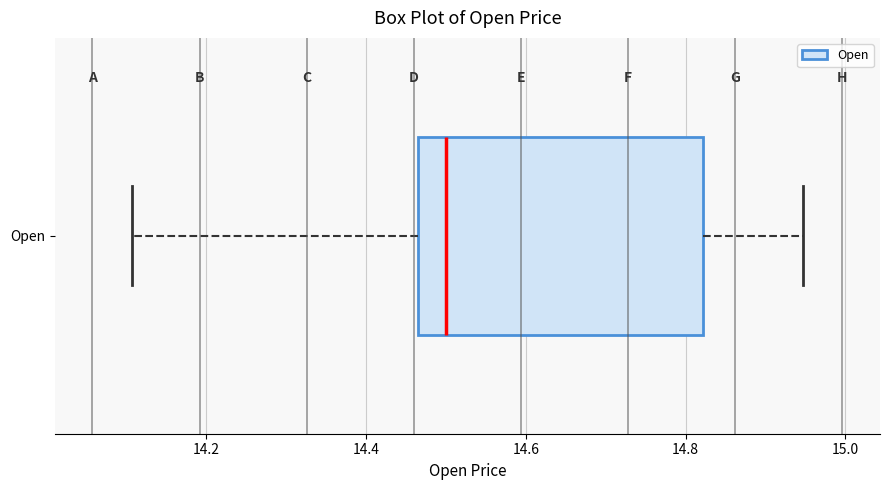

Transcribe this box plot: give where the median line is, the range the box spans, and where the two whiskers end, as read against the x-axis. The values are not printed on the chart, so give them approximately, as read against the axis.

median 14.50, box 14.46 to 14.82, whiskers 14.10 to 14.94